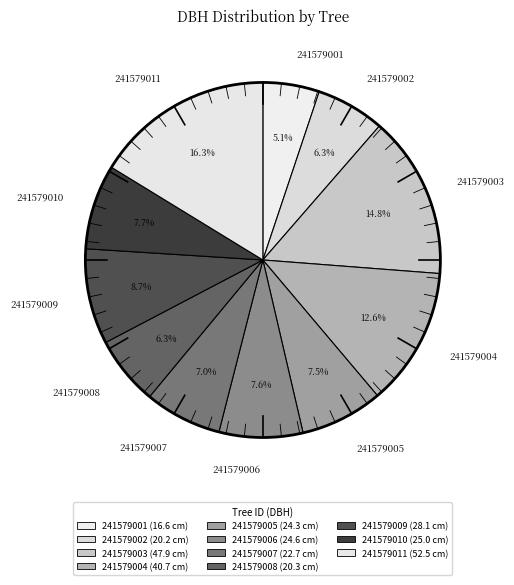

The 241579002 slice represents 20% of the pie. True or false?

False